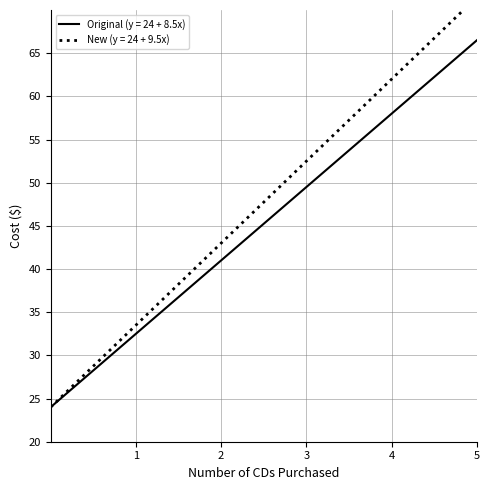

The value of Original (y = 24 + 8.5x) at 0 is 13.7. True or false?

False